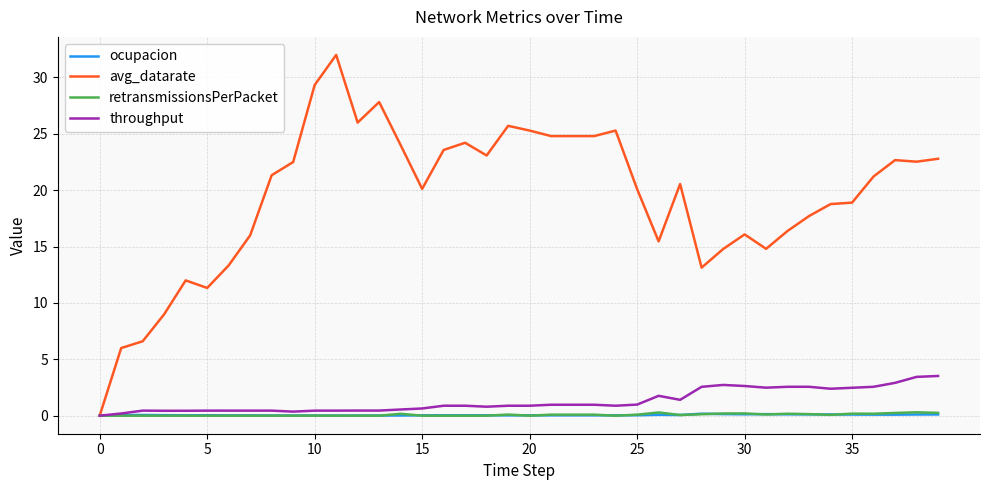

What is the greatest value displayed?

32.0